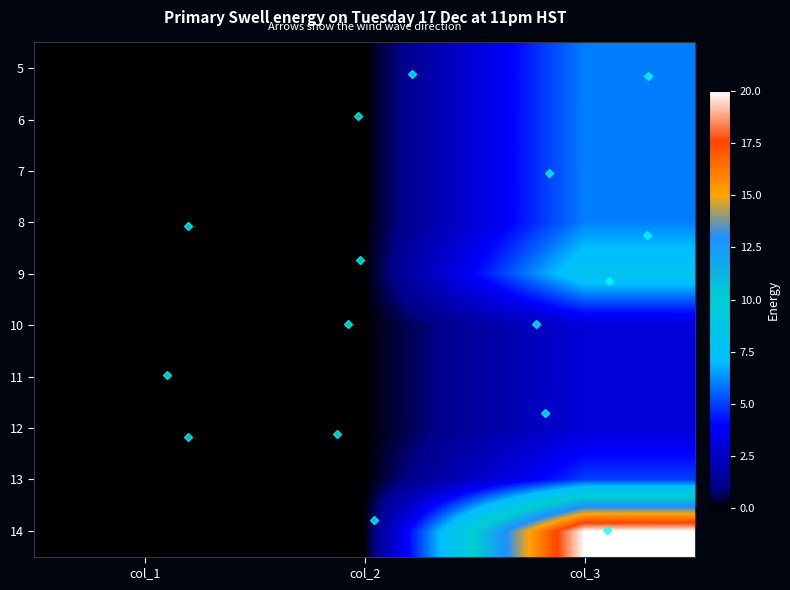

Reading left to right, list all the values displayed in this chart.

5: col_1=0	col_2=0	col_3=6
6: col_1=0	col_2=0	col_3=6
7: col_1=0	col_2=0	col_3=6
8: col_1=0	col_2=0	col_3=6
9: col_1=0	col_2=0	col_3=8
10: col_1=0	col_2=0	col_3=3
11: col_1=0	col_2=0	col_3=3
12: col_1=0	col_2=0	col_3=3
13: col_1=0	col_2=0	col_3=5
14: col_1=0	col_2=0	col_3=20